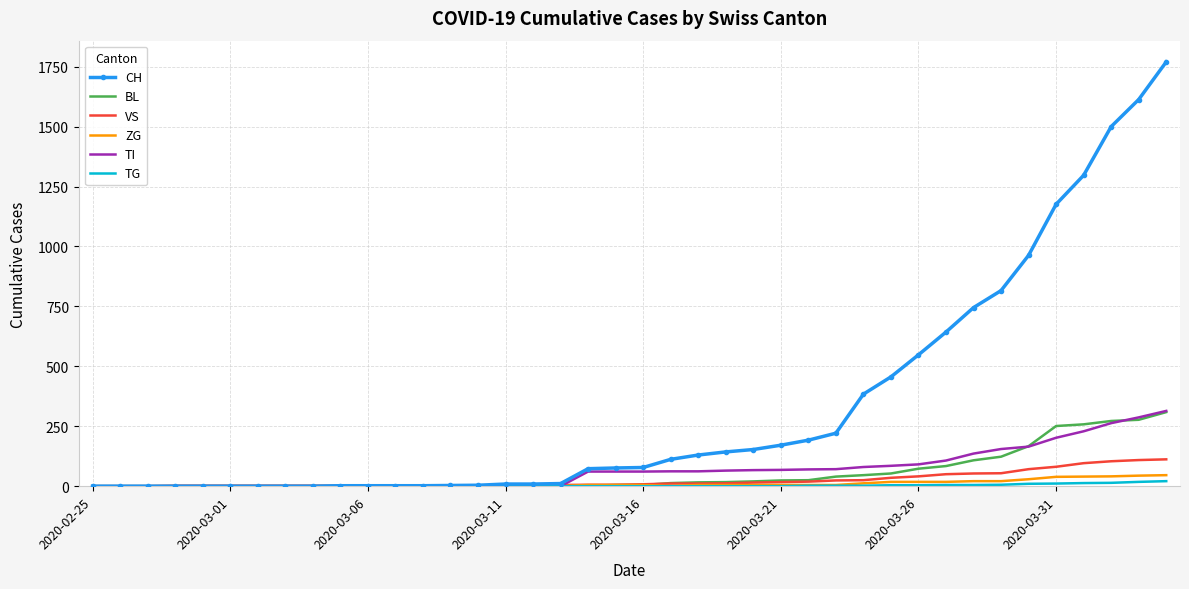

Which series has the widest spread of values?

CH